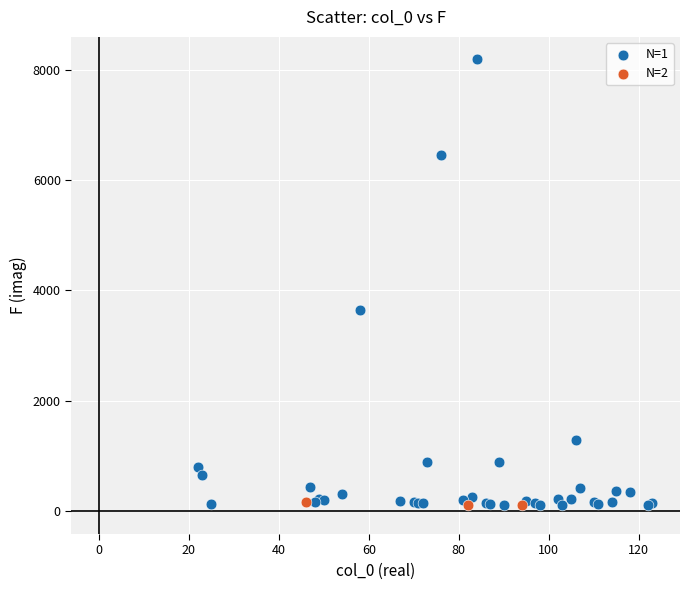

Which series contains the highest Y value?

N=1